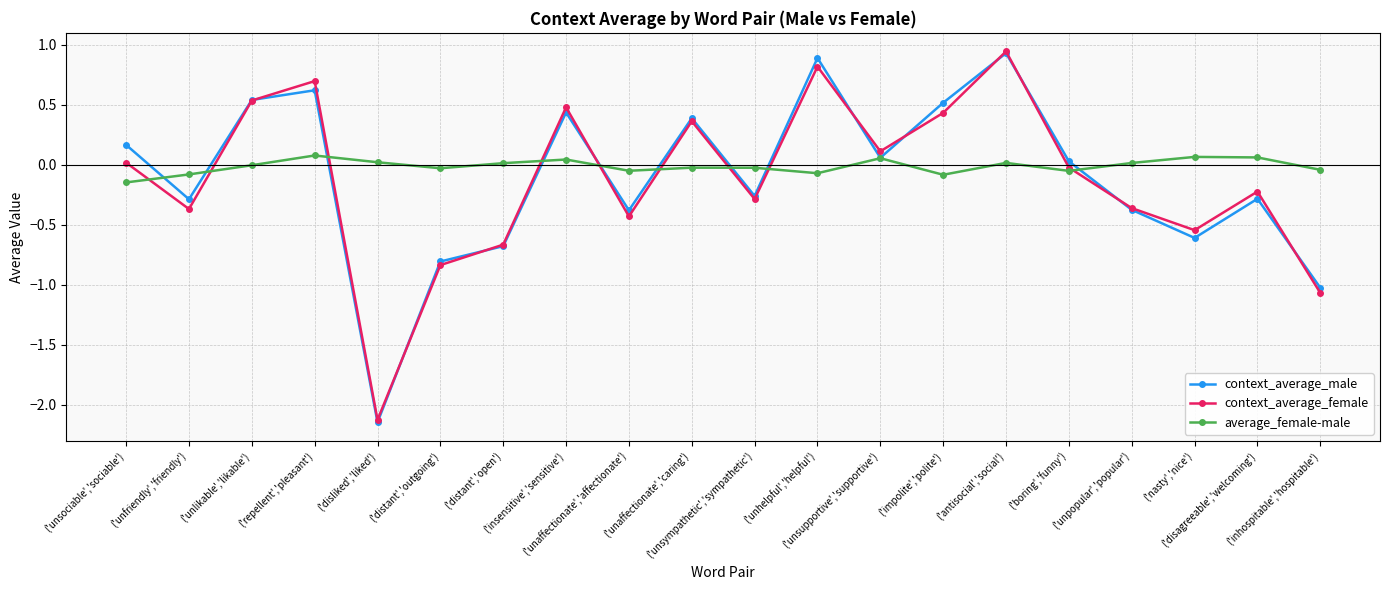

Which series has the largest total across all categories?

average_female-male